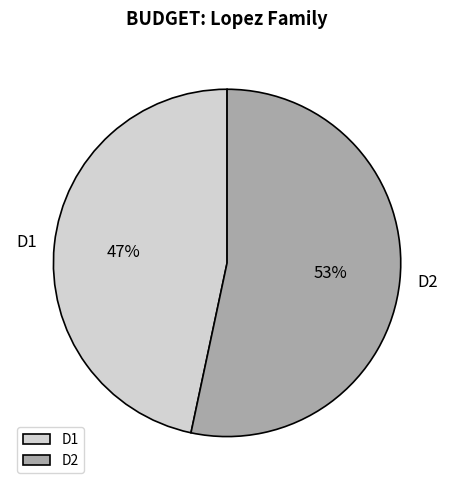

Is D2 the majority of the pie?

Yes